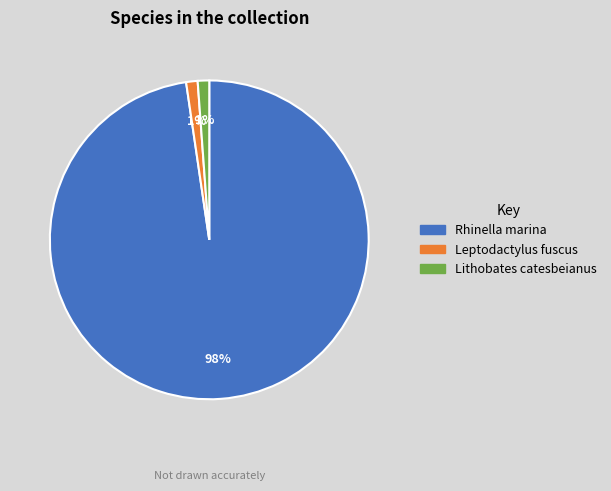

Is there a majority slice in this chart?

Yes